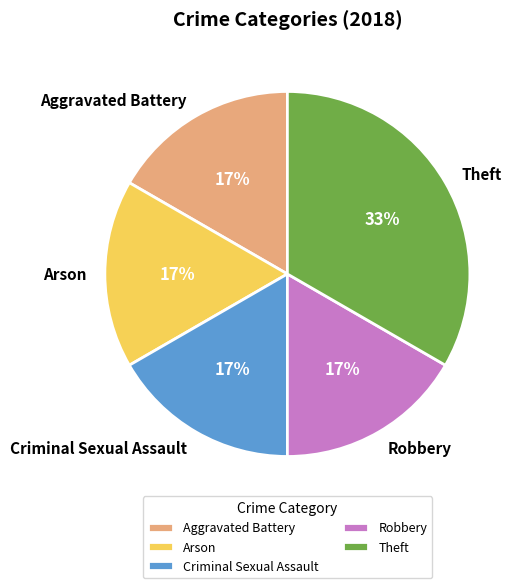

Combined, do Aggravated Battery and Robbery account for over 50%?

No